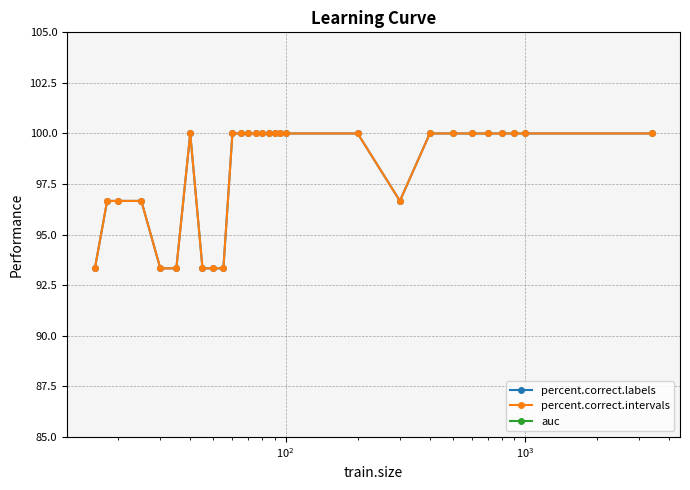

Is the value of percent.correct.labels at 22 greater than the value of auc at 9?

Yes